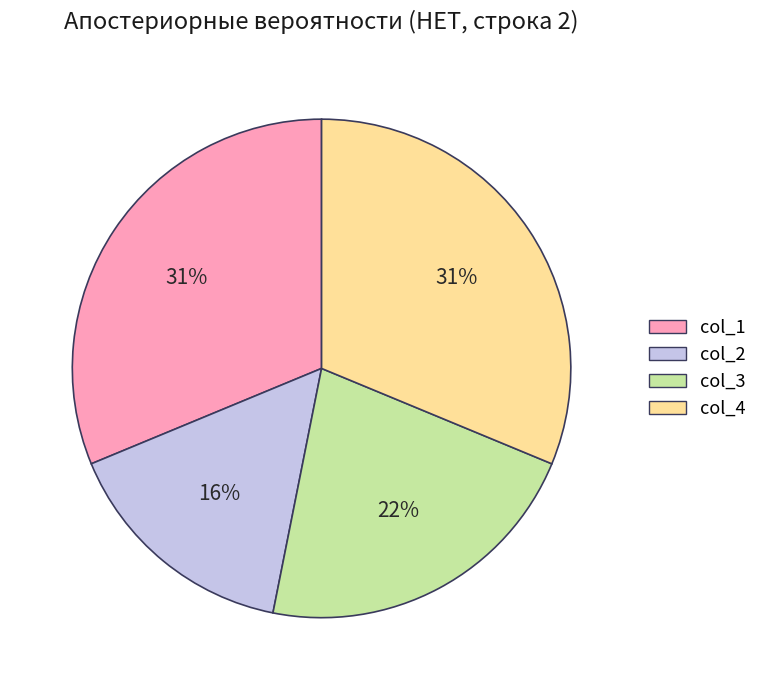

Does col_1 account for over 50% of the chart?

No